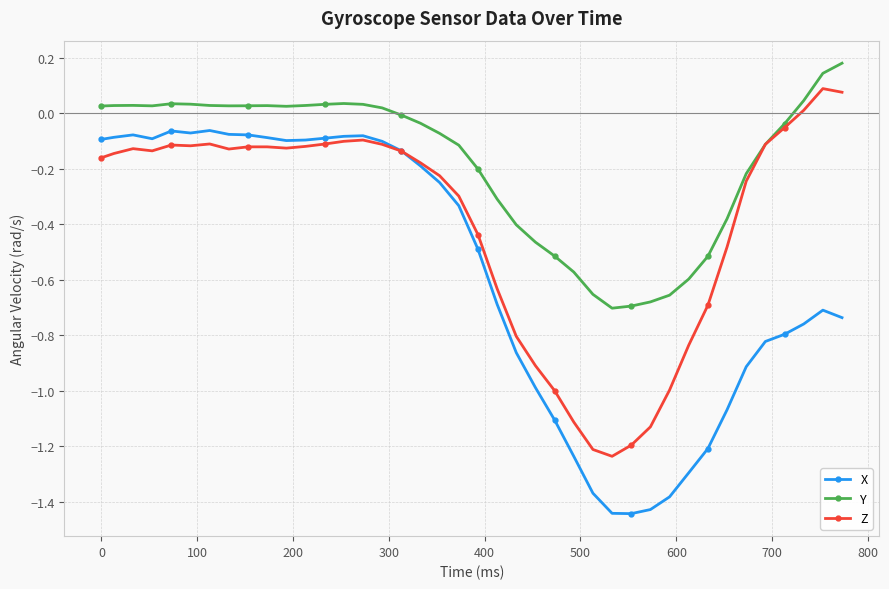

Rank the series by their maximum value, from lowest to highest.

X, Z, Y